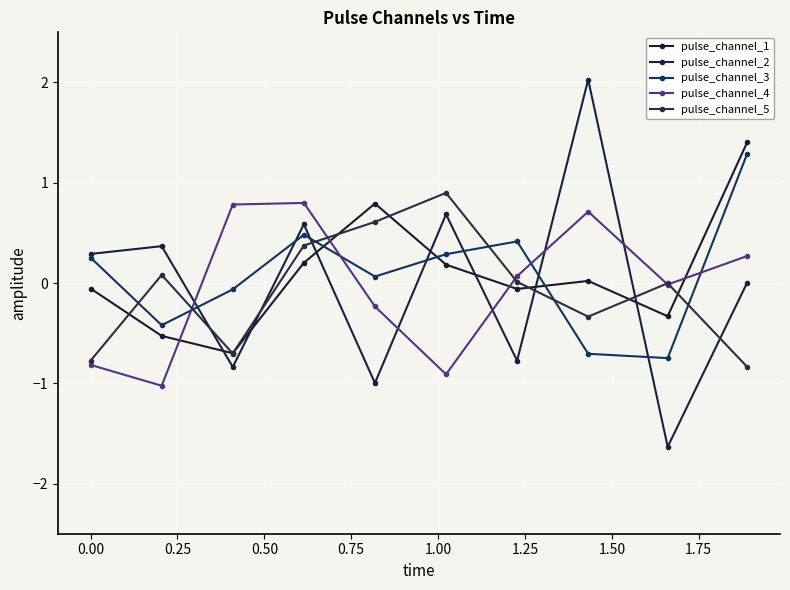

How many lines are shown in the chart?

5